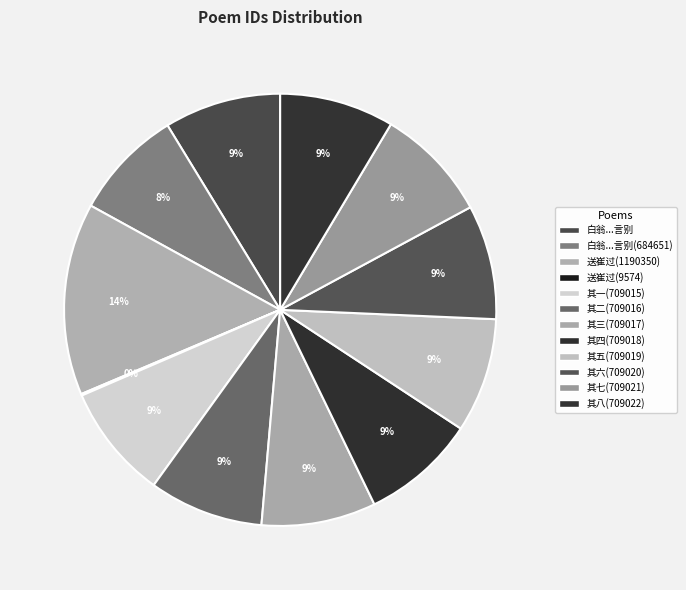

Which category has the biggest portion of the pie?

送崔过(1190350)